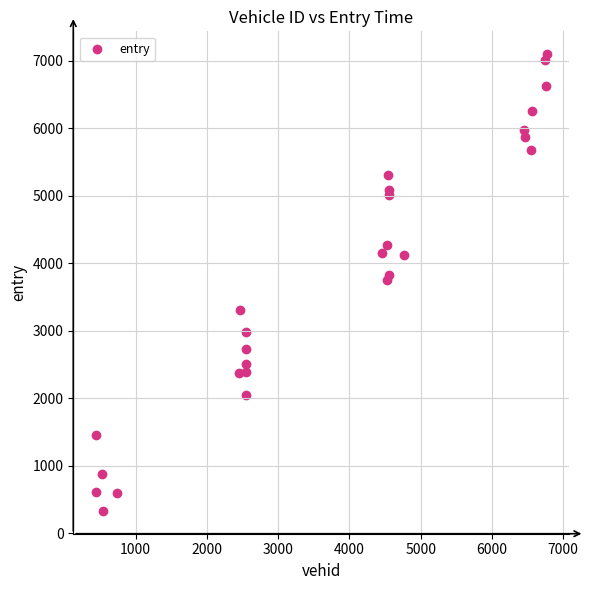

What is the range of Y values (max minus min)?

6763.8